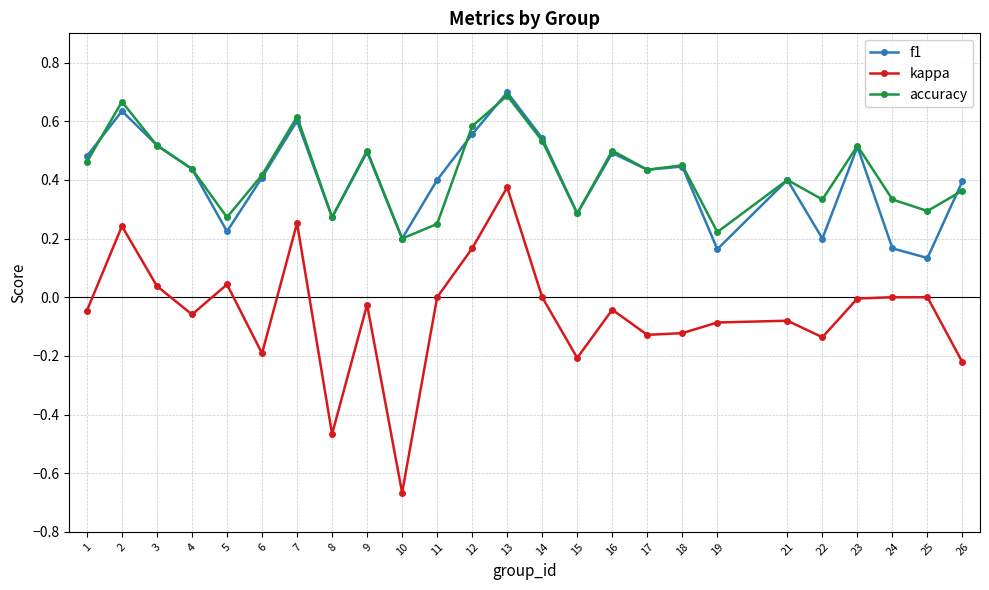

What is the sum of all accuracy values?

10.5